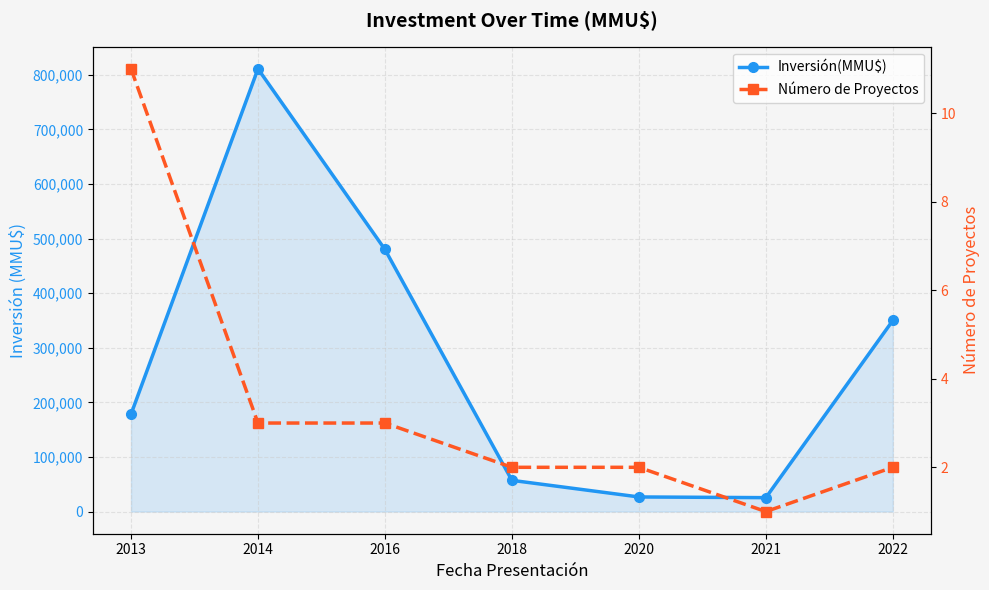

Does the chart display data point markers on the line(s)?

Yes